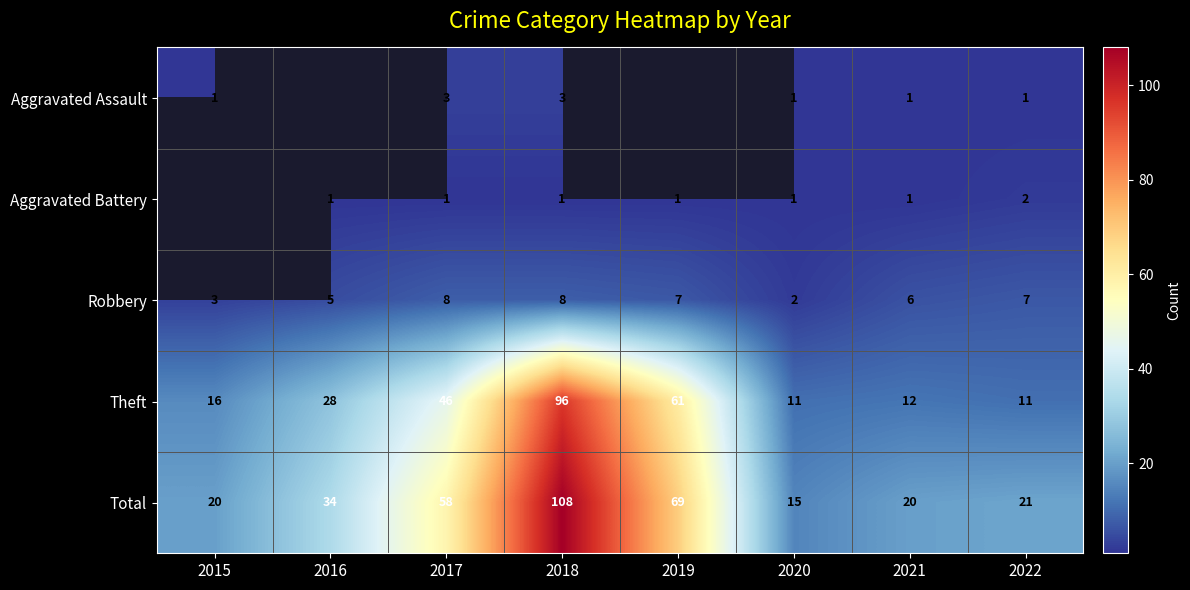

Is the value of Total at 2021 greater than the value of Aggravated Assault at 2020?

Yes